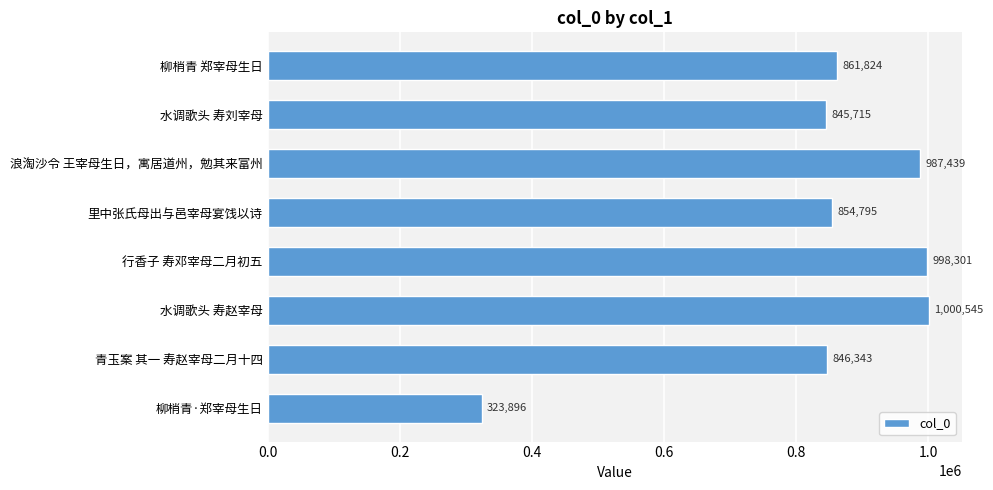

What is the smallest value displayed?

323896